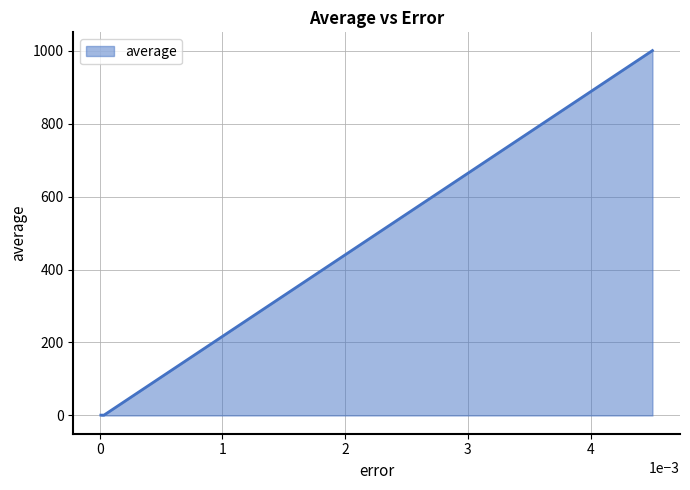

What is the maximum value shown in the chart?

1000.0